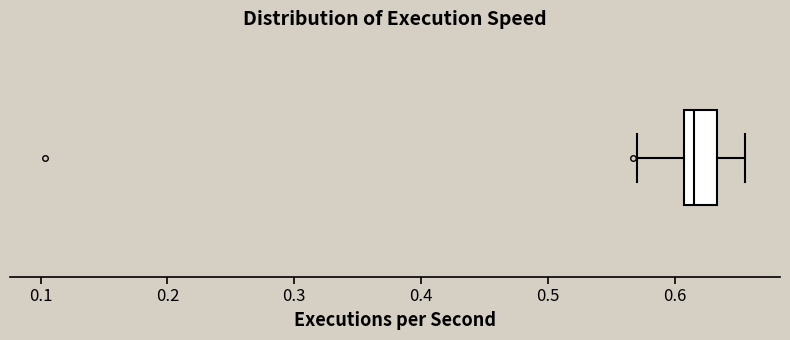

Read this box plot against the x-axis: the position of the median line, the range covered by the box, and the ends of both whiskers. The values are not printed on the chart, so give them approximately, as read against the axis.

median 0.62, box 0.61 to 0.63, whiskers 0.57 to 0.66